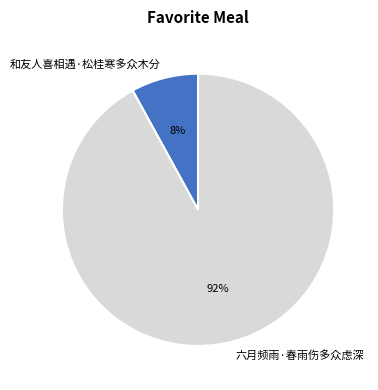

Count the number of slices in the pie.

2